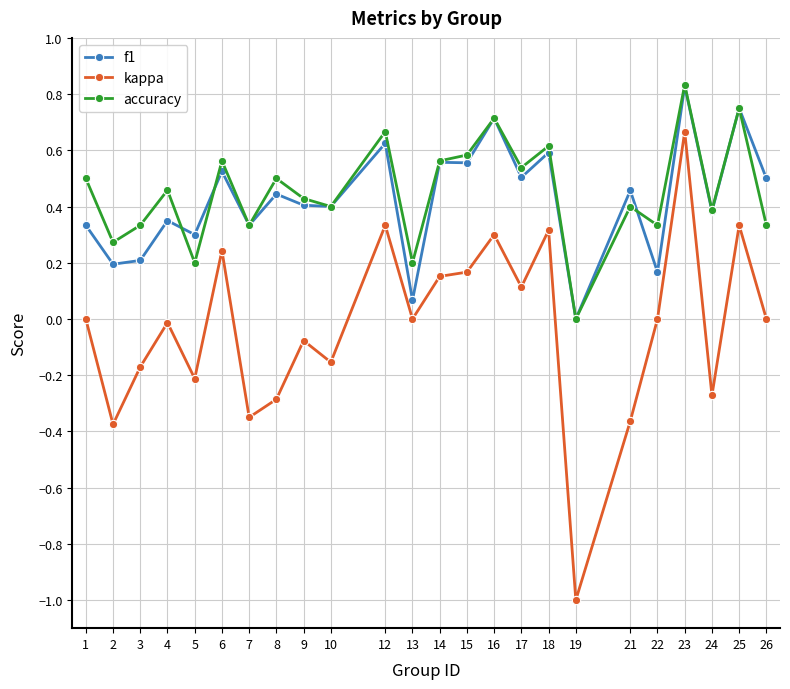

Where is the first local maximum for f1?

4